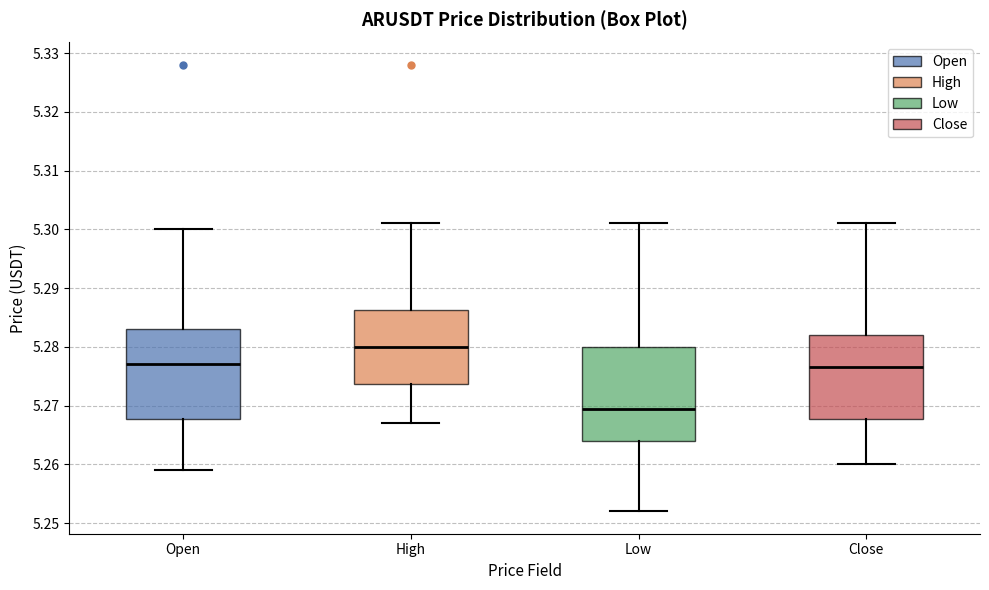

Reading left to right, transcribe this box plot: for each box, give where its median line is, the range the box spans, and where its two whiskers end, as read against the y-axis. The values are not printed on the chart, so give them approximately, as read against the axis.

Open: median 5.277, box 5.268 to 5.283, whiskers 5.259 to 5.300
High: median 5.280, box 5.274 to 5.286, whiskers 5.267 to 5.301
Low: median 5.270, box 5.264 to 5.280, whiskers 5.252 to 5.301
Close: median 5.277, box 5.268 to 5.282, whiskers 5.260 to 5.301